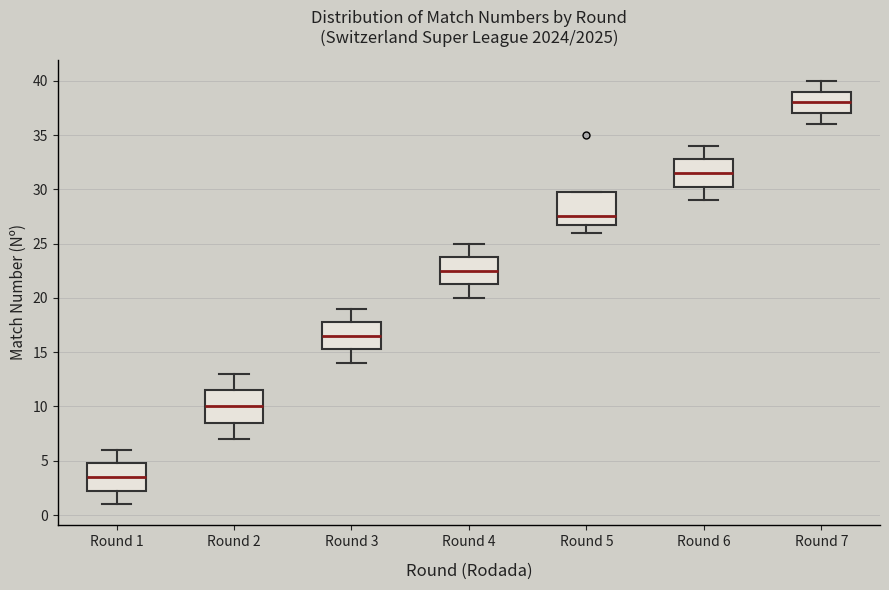

Reading left to right, read every box against the y-axis: the position of its median line, the range the box covers, and the ends of its whiskers. The values are not printed on the chart, so give them approximately, as read against the axis.

Round 1: median 3.5, box 2.5 to 5.0, whiskers 1.0 to 6.0
Round 2: median 10.0, box 8.5 to 11.5, whiskers 7.0 to 13.0
Round 3: median 16.5, box 15.5 to 18.0, whiskers 14.0 to 19.0
Round 4: median 22.5, box 21.5 to 24.0, whiskers 20.0 to 25.0
Round 5: median 27.5, box 27.0 to 30.0, whiskers 26.0 to 30.0
Round 6: median 31.5, box 30.5 to 33.0, whiskers 29.0 to 34.0
Round 7: median 38.0, box 37.0 to 39.0, whiskers 36.0 to 40.0